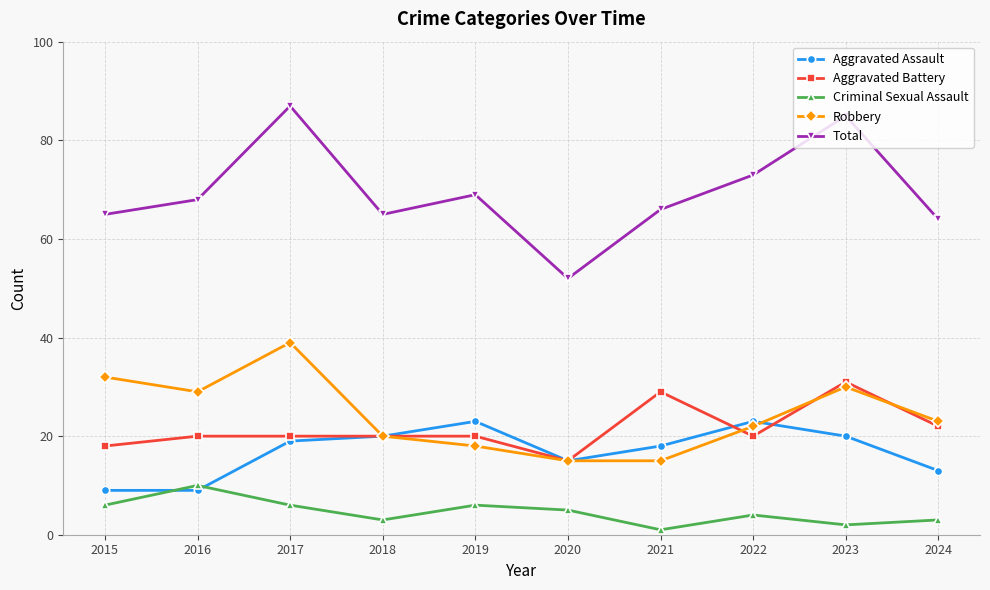

What is the average value of the Criminal Sexual Assault series?

5